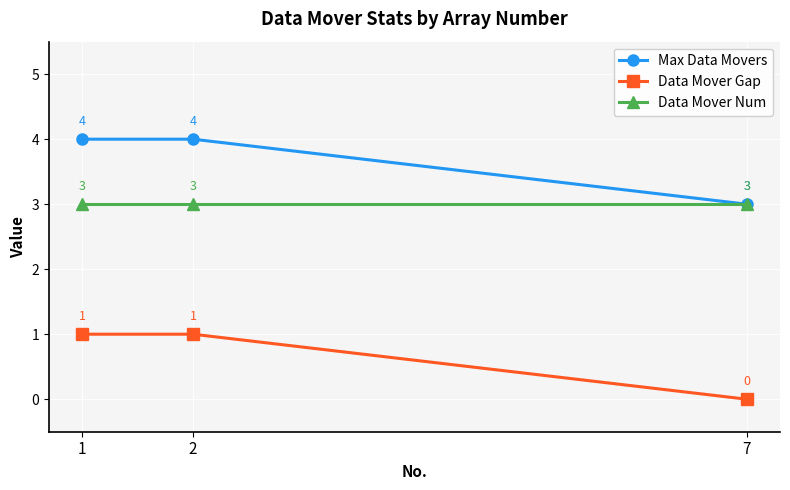

The value of Max Data Movers at 2 is 4. True or false?

True